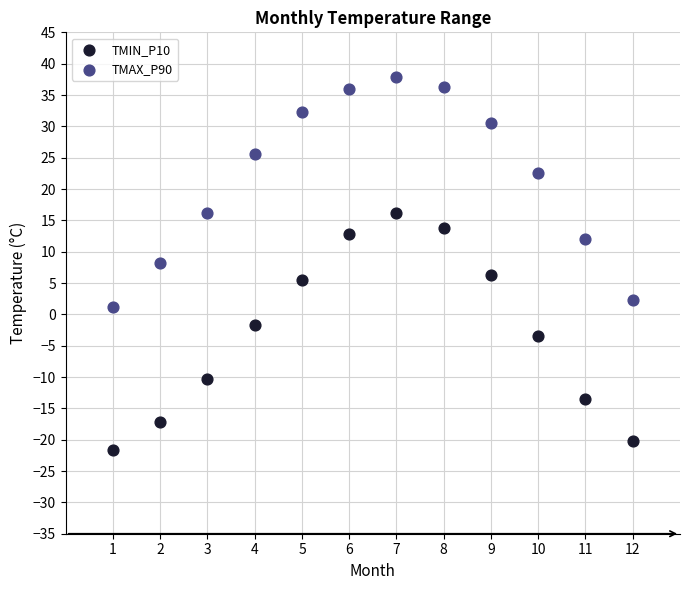

Across all data points, what is the range of Y values (max minus min)?

59.6